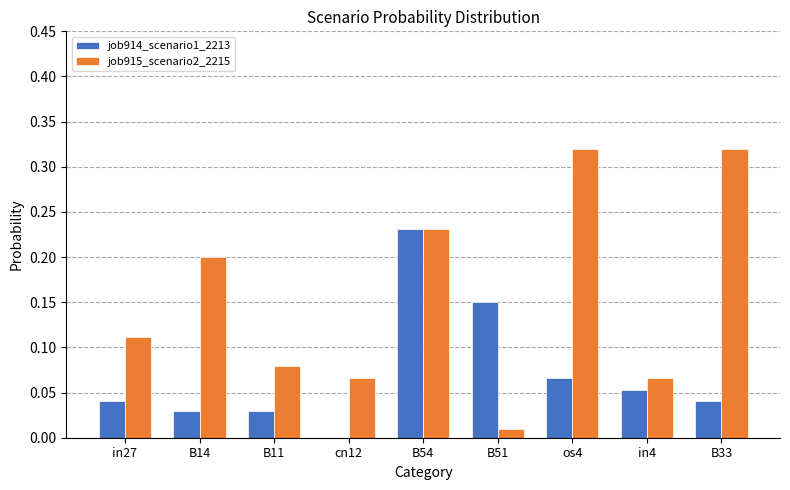

At which category is the sum across all series the highest?

B54